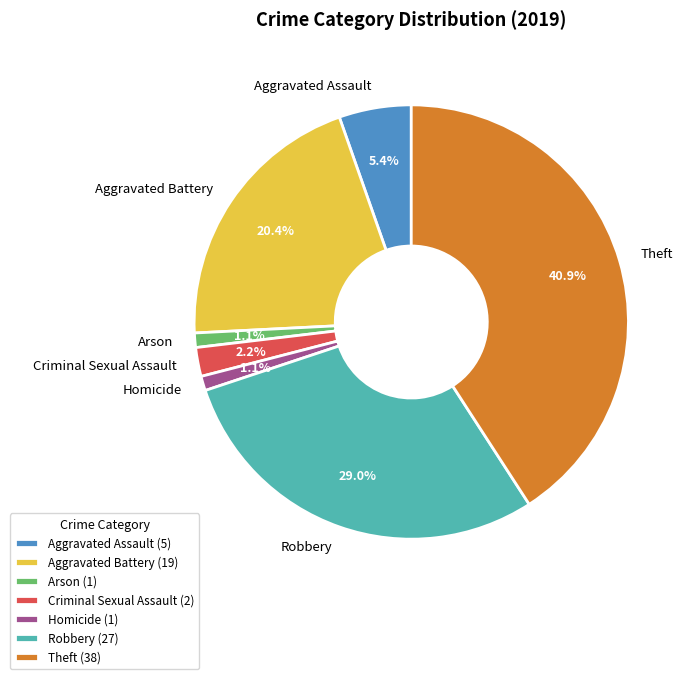

Between Aggravated Assault and Robbery, which is larger?

Robbery